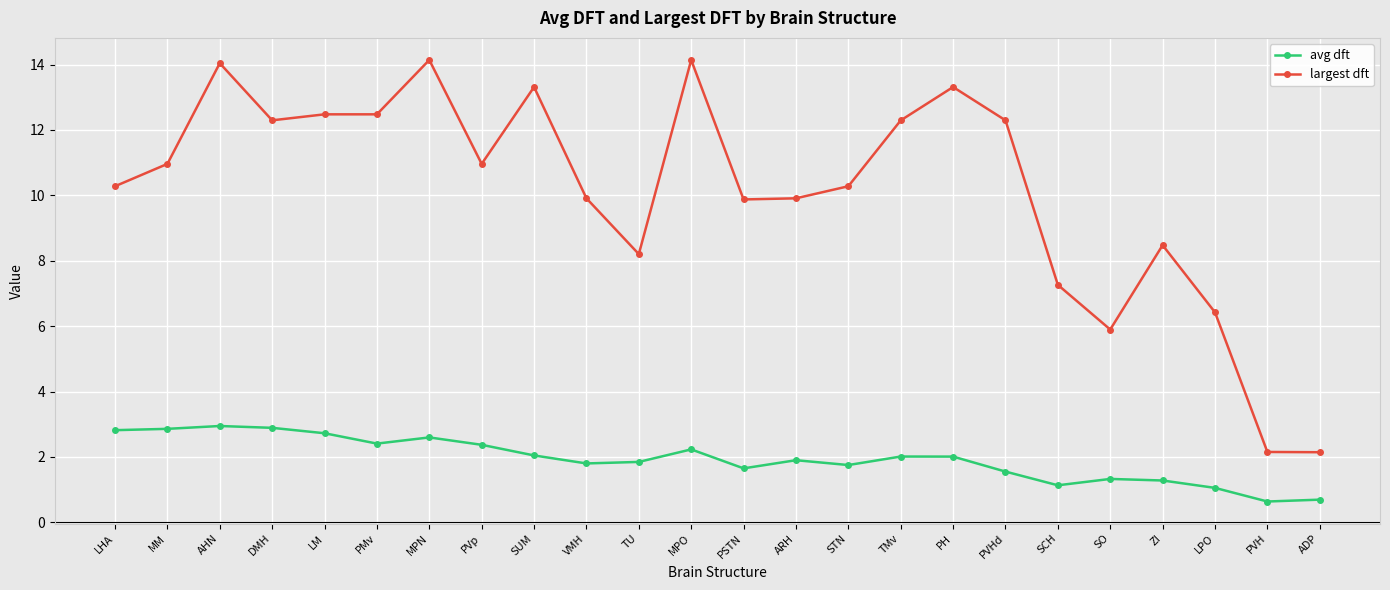

What value does the largest dft series have at PH?

13.3